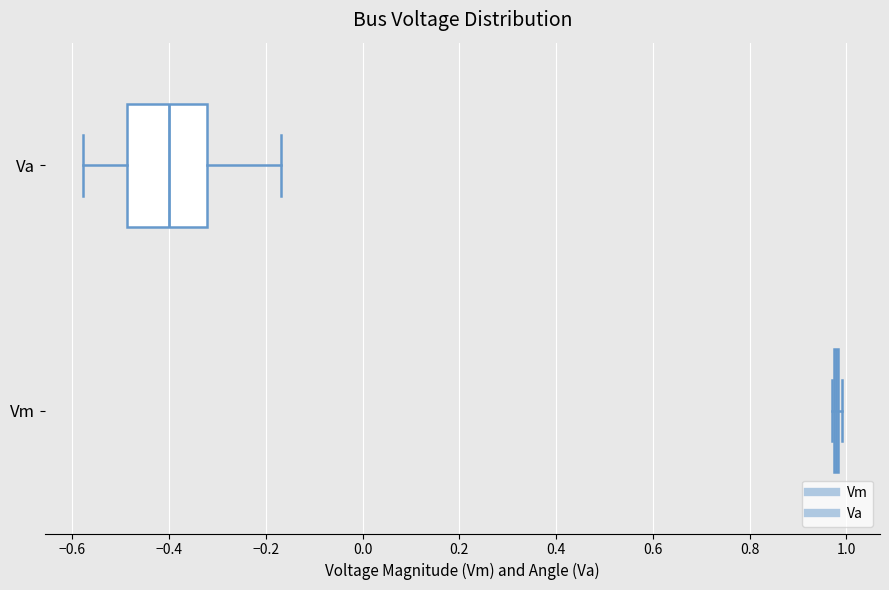

Comparing the boxes themselves (not the whiskers), which one is the widest?

Va